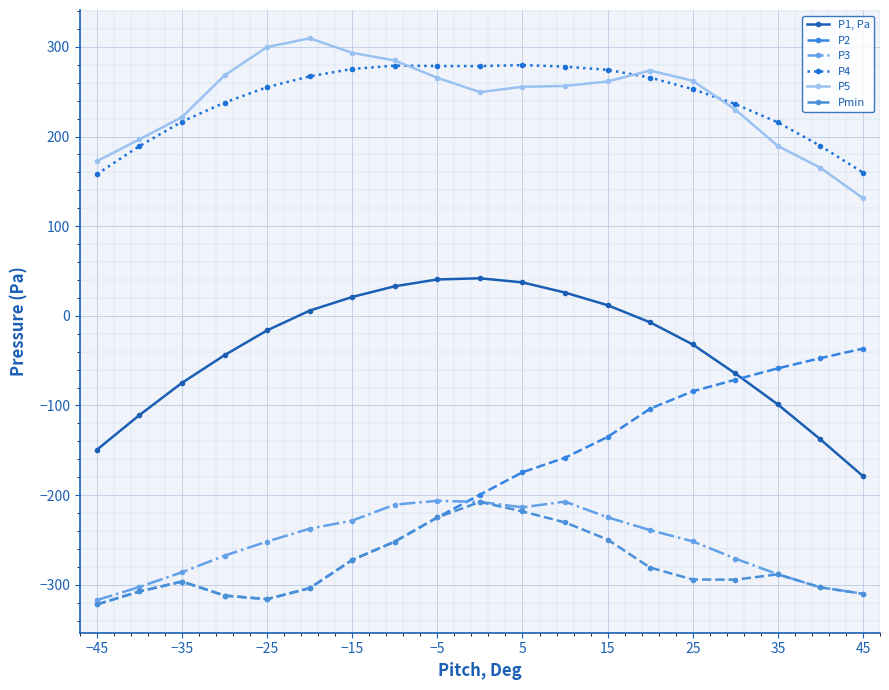

At which category is the sum across all series the highest?

5